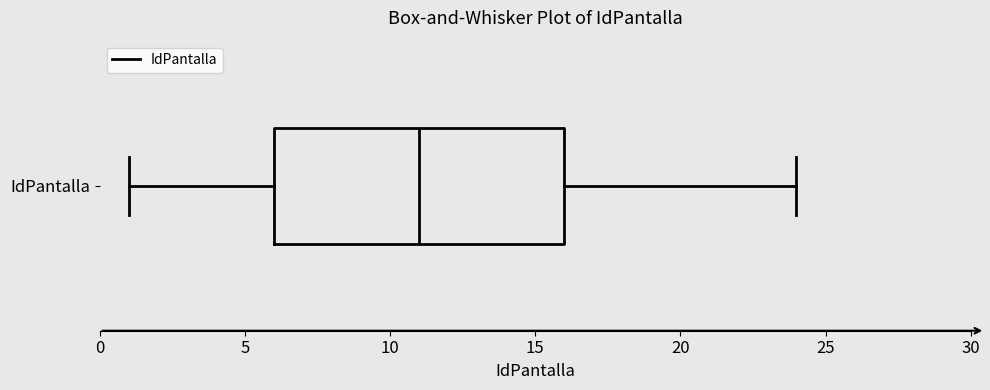

Where is the right edge of the box for IdPantalla on the x-axis? The values are not printed on the chart, so give them approximately, as read against the axis.

16